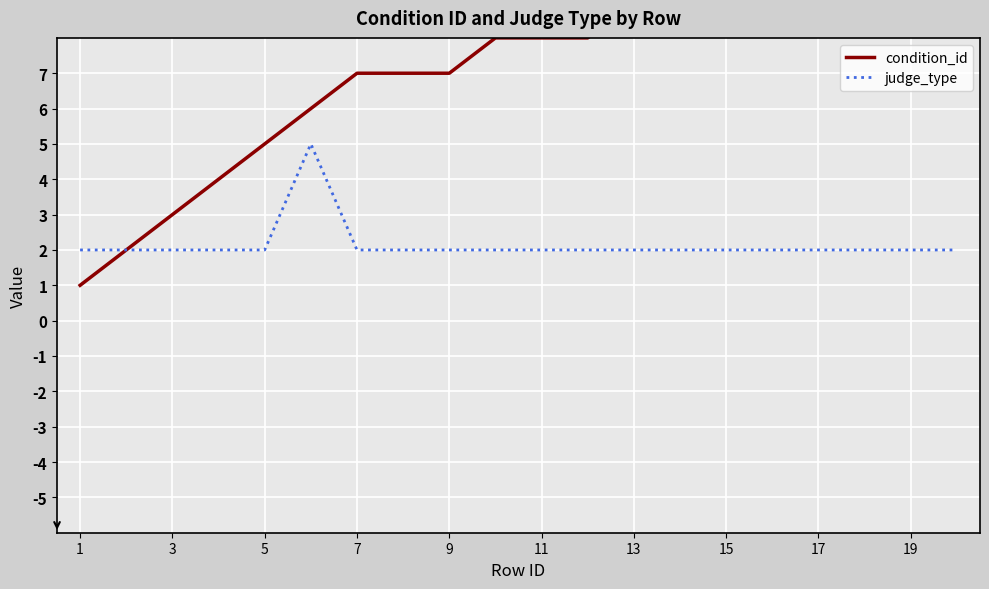

True or false: judge_type has a value of 2 at 15.

True